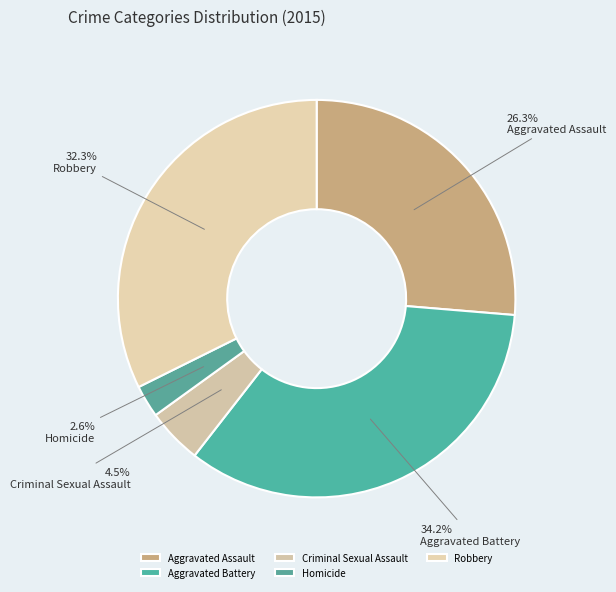

To the nearest percent, what is the combined percentage of Homicide and Aggravated Assault?

29%